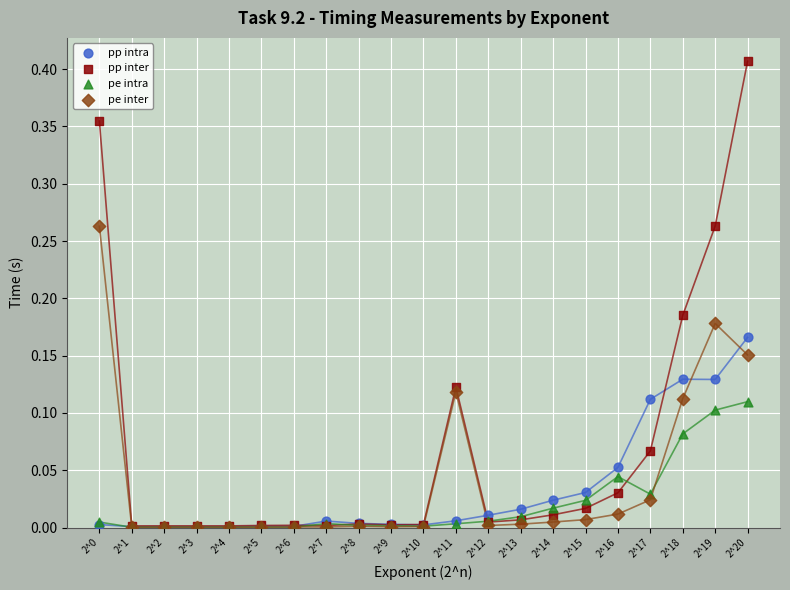

What are all the series names shown in the legend?

pp intra, pp inter, pe intra, pe inter